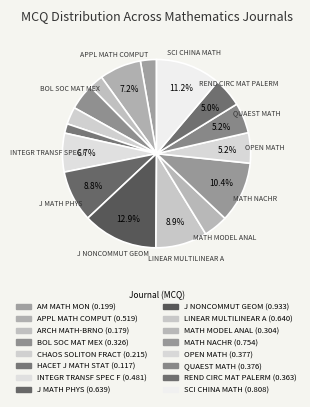

How many slices are in this pie chart?

16